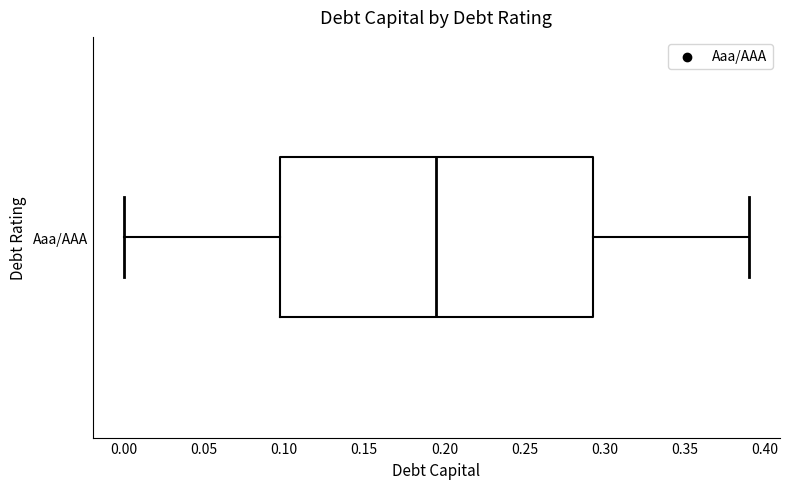

Where does the median line of the box for Aaa/AAA sit on the x-axis? The values are not printed on the chart, so give them approximately, as read against the axis.

0.195